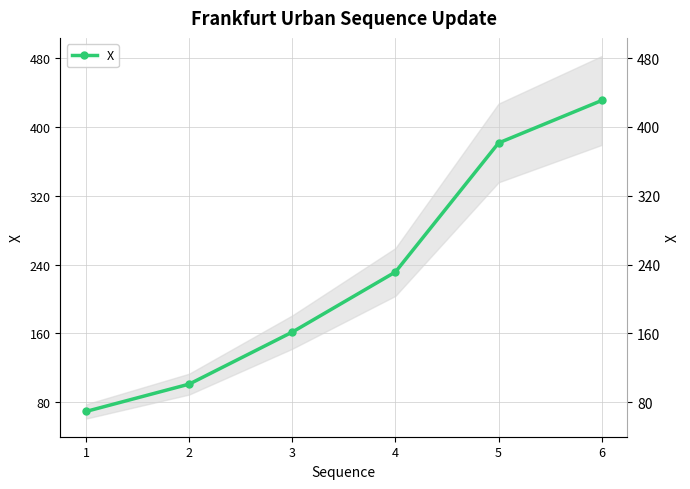

What is the difference between the maximum and minimum values?

361.4